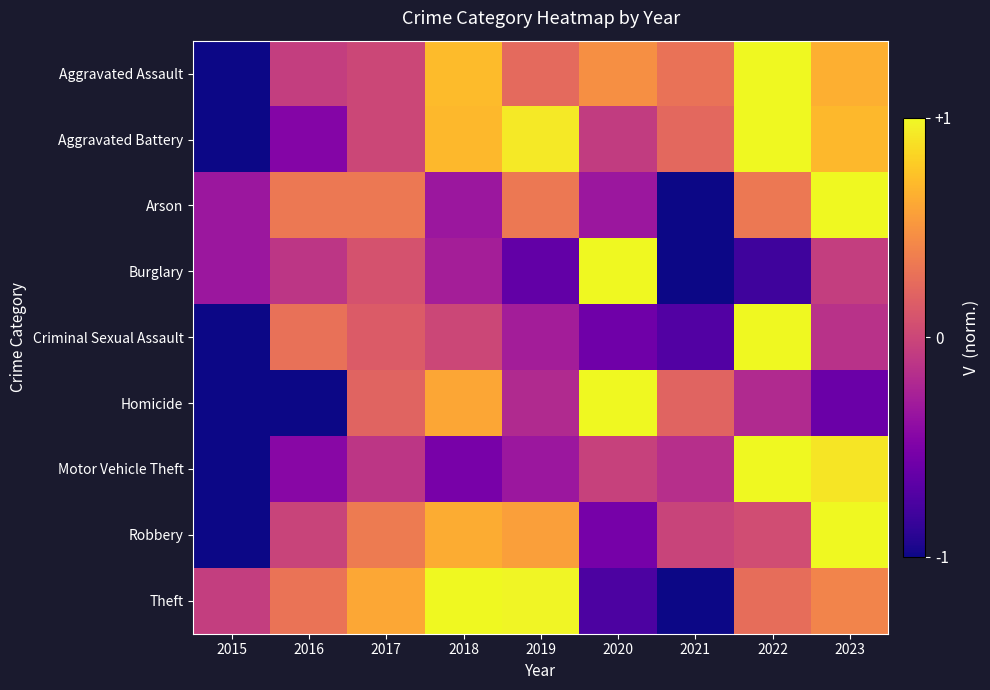

Which series has the widest spread of values?

Aggravated Assault